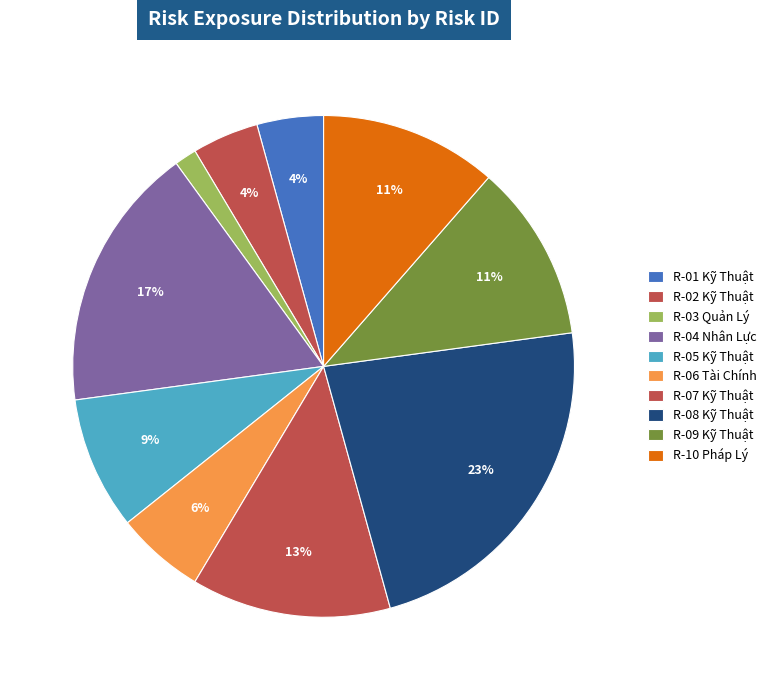

How many slices are in this pie chart?

10